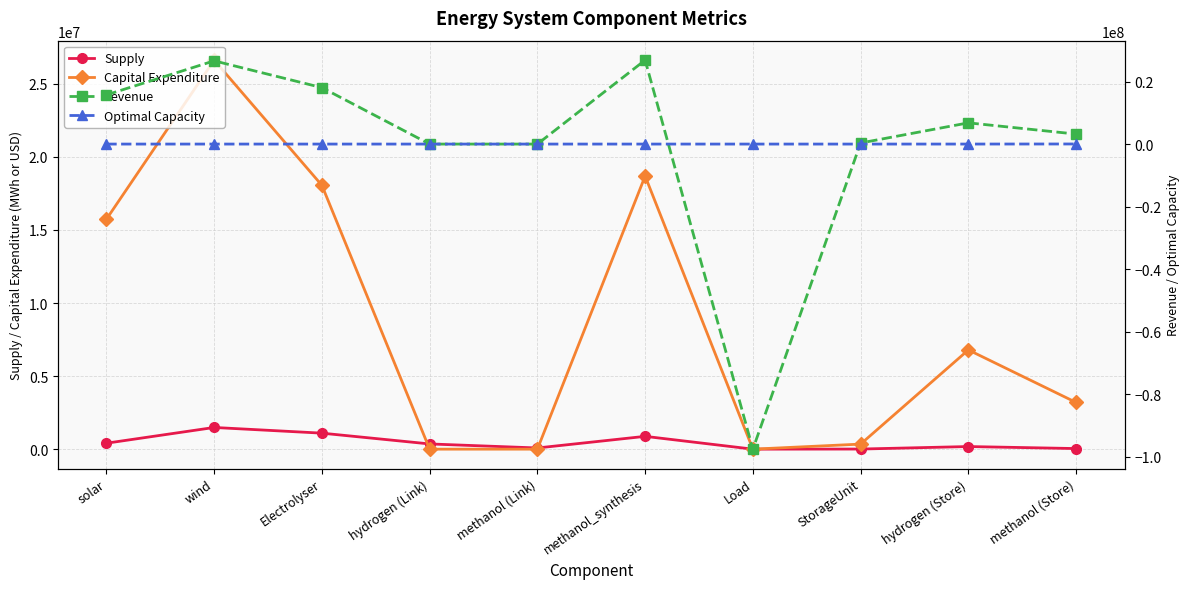

What is the greatest value displayed?

26855957.3